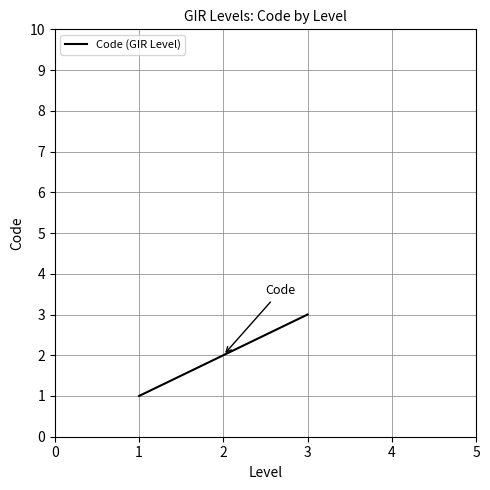

Which category has the highest value across all series?

3